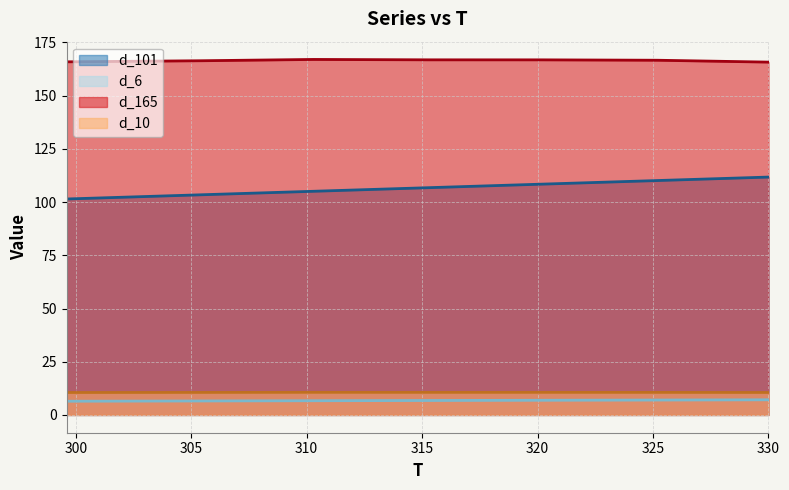

At which label does d_165 reach its peak?

310.3